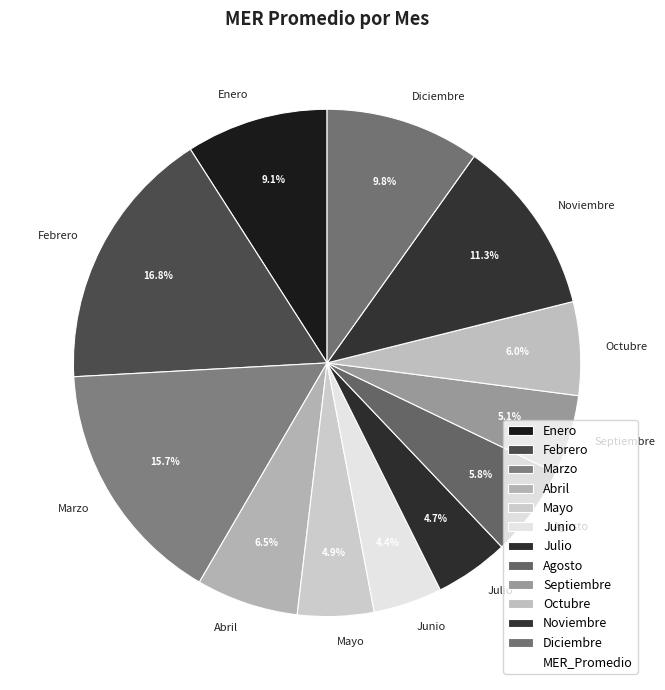

Is there a majority slice in this chart?

No